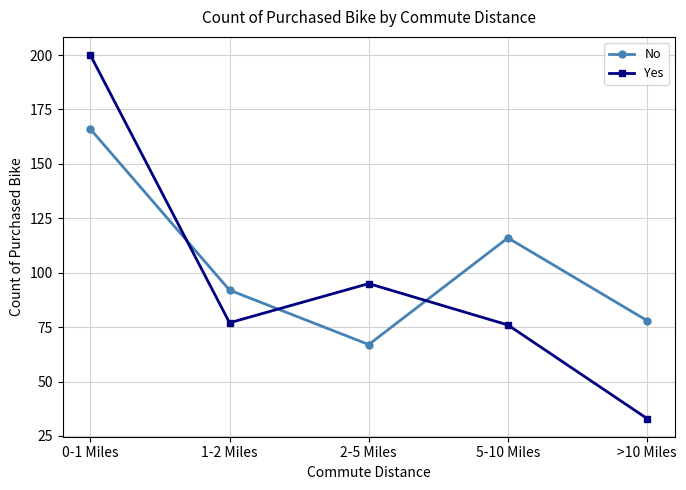

Reading left to right, list all the values displayed in this chart.

No: 166	92	67	116	78
Yes: 200	77	95	76	33